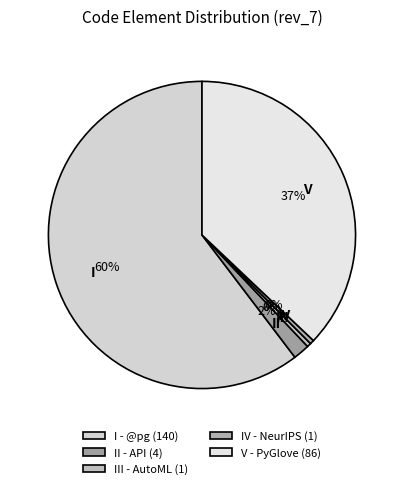

Count the number of slices in the pie.

5